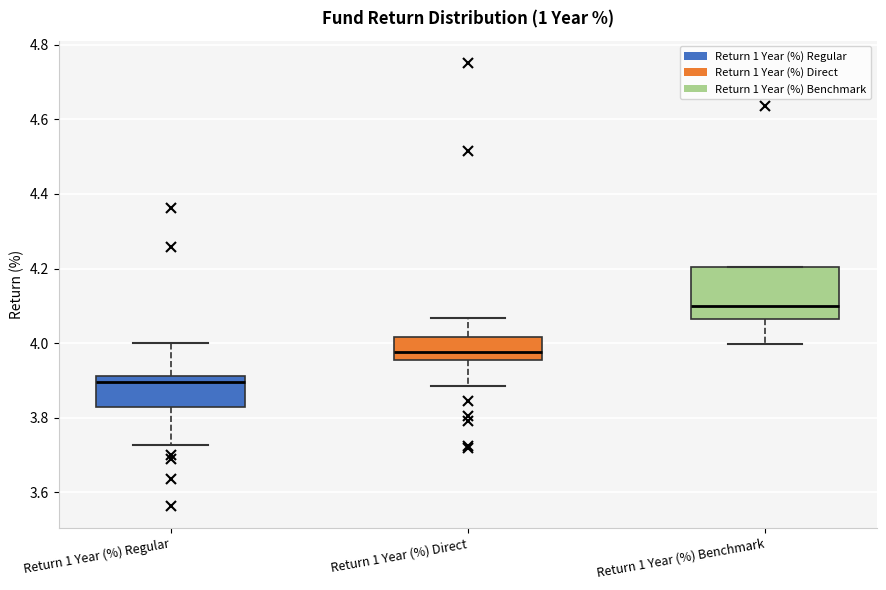

Which box's median line is the lowest?

Return 1 Year (%) Regular